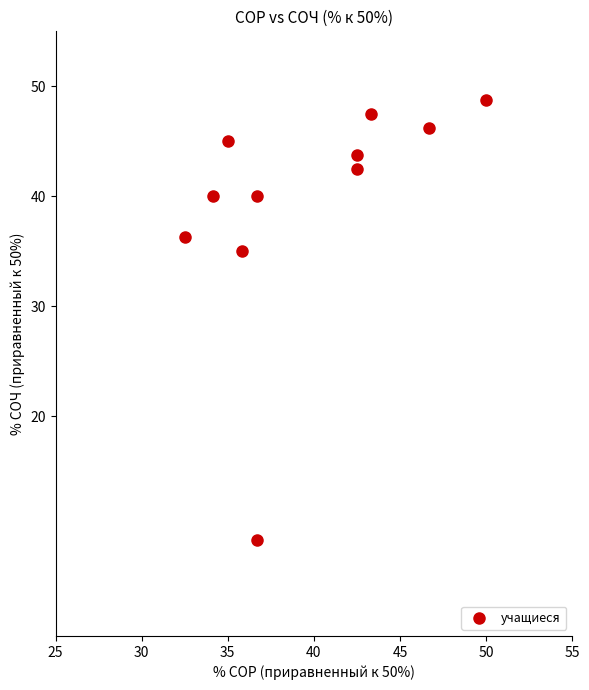

What is the average Y value?

39.4